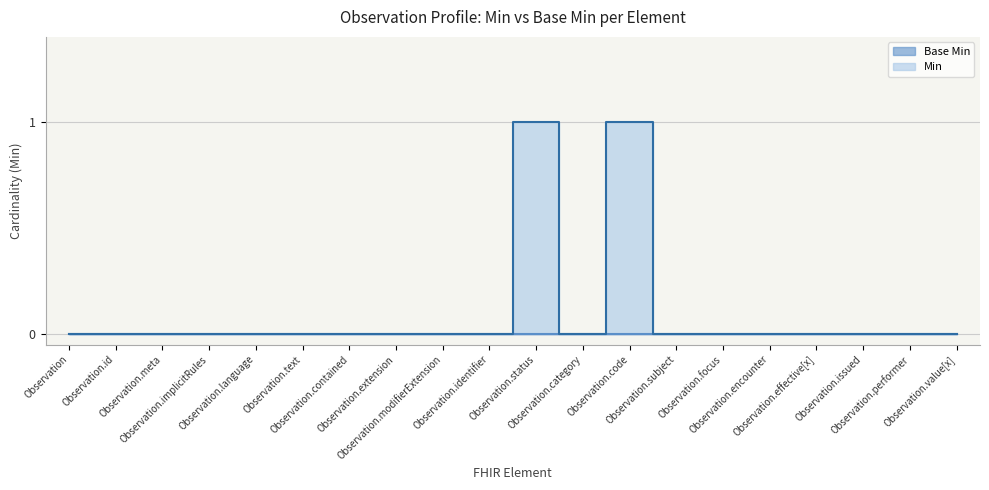

How many lines are shown in the chart?

1